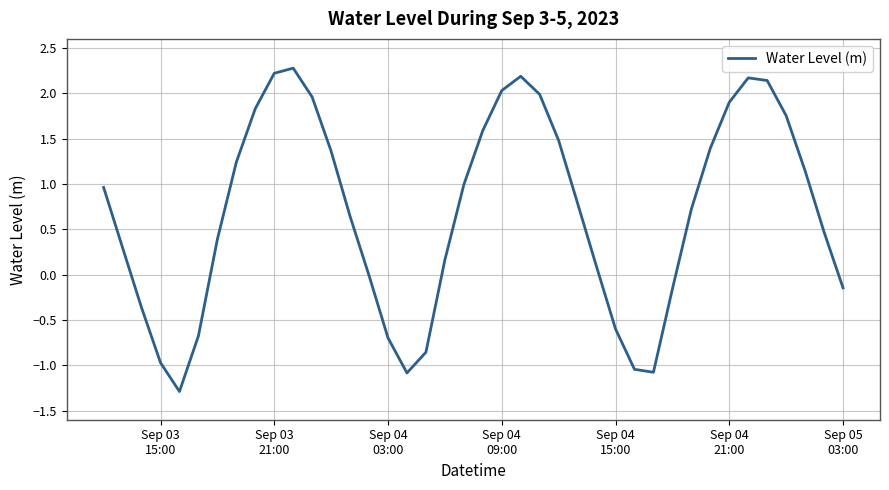

What is the maximum value shown in the chart?

2.3